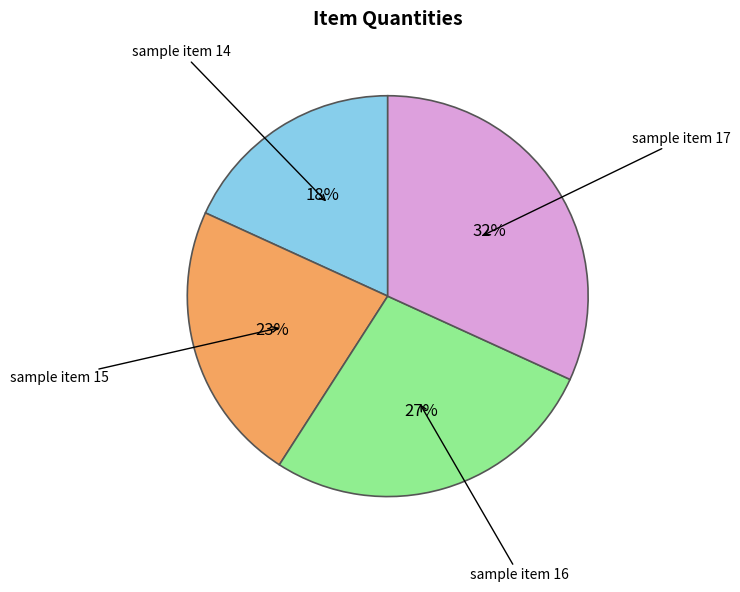

To the nearest percent, what percentage of the pie is sample item 14?

18%